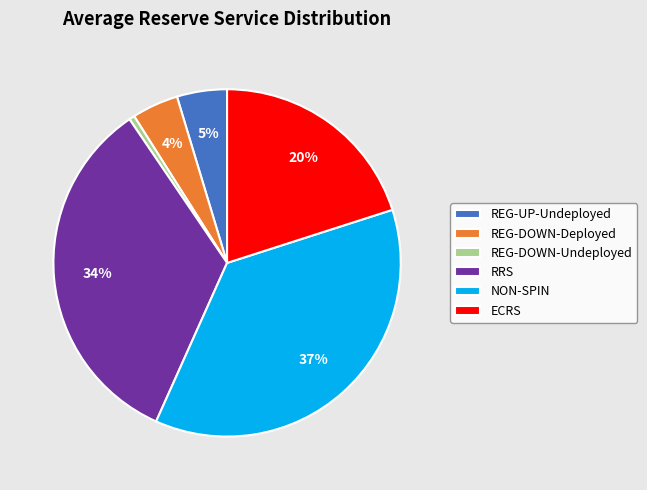

How many segments does this pie chart have?

6